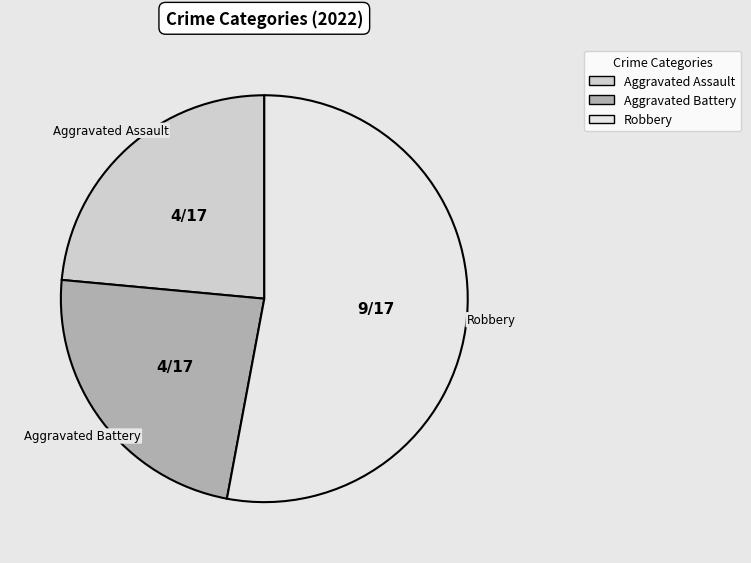

Is there any slice that represents more than half of the pie?

Yes